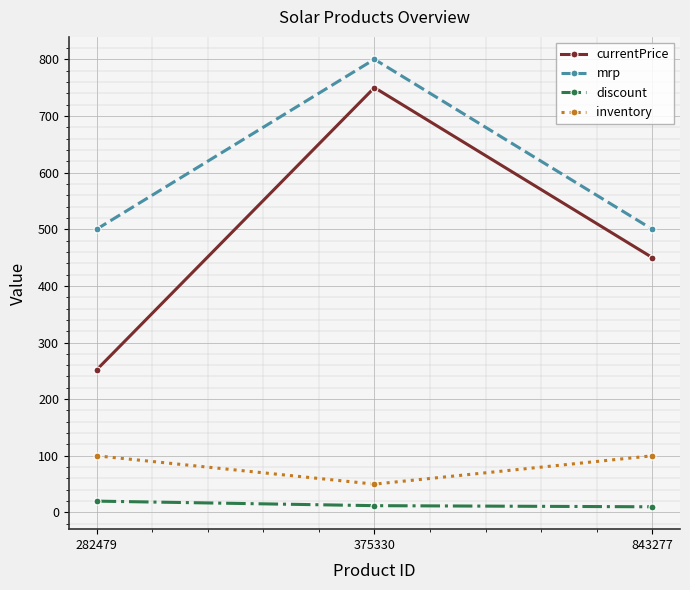

What is the average value of the mrp series?

600.0